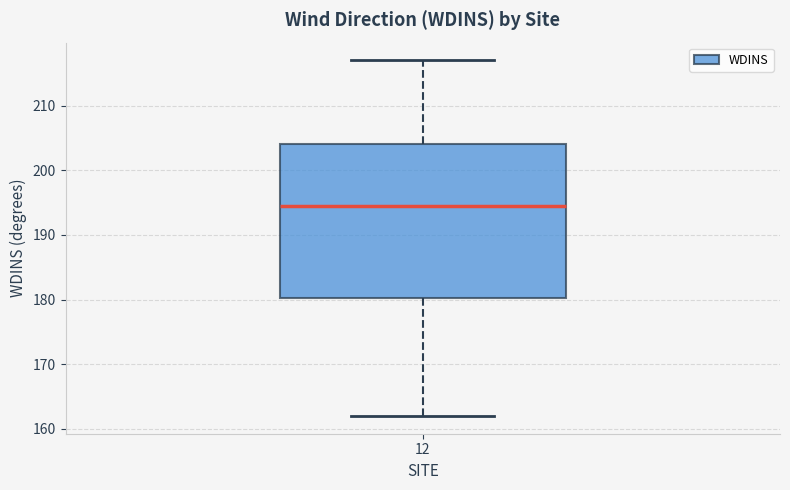

Where does the upper whisker of the box at x = 12 end on the y-axis? The values are not printed on the chart, so give them approximately, as read against the axis.

217